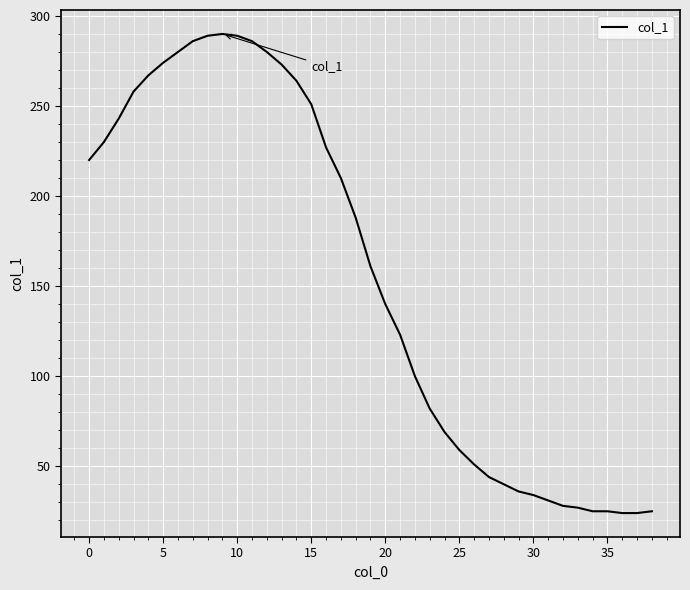

Is this an area chart (filled region under the line)?

No